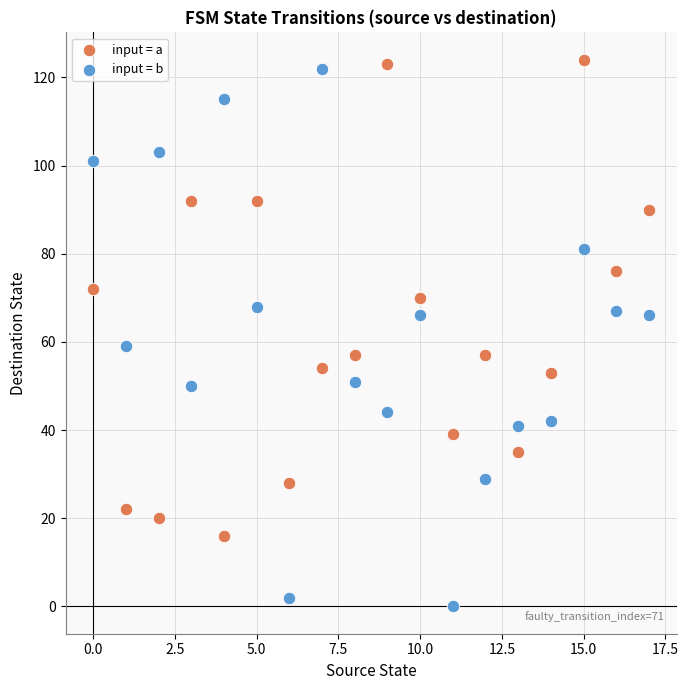

Which series has the largest Y range (max minus min)?

input = b